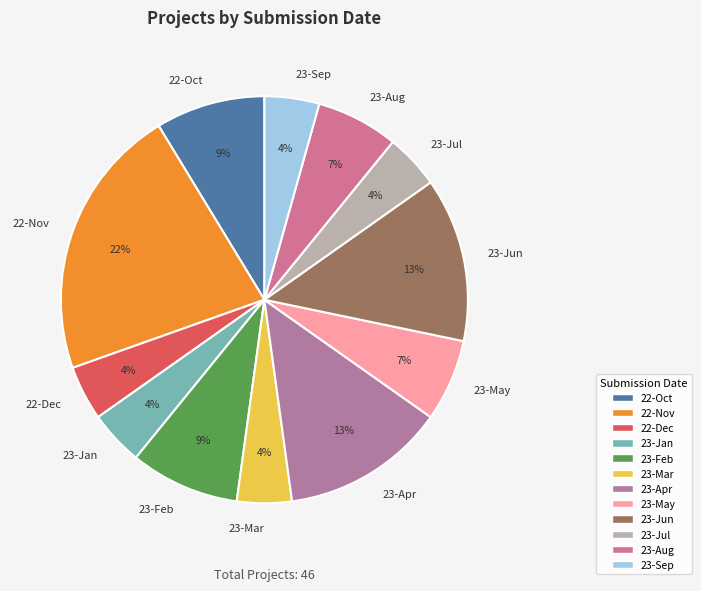

How many slices are in this pie chart?

12